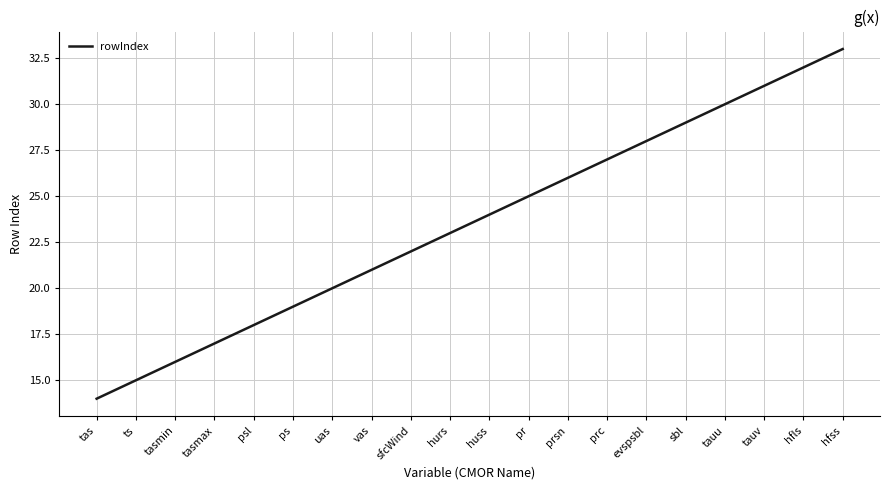

Rank the categories by value from lowest to highest.

tas, ts, tasmin, tasmax, psl, ps, uas, vas, sfcWind, hurs, huss, pr, prsn, prc, evspsbl, sbl, tauu, tauv, hfls, hfss